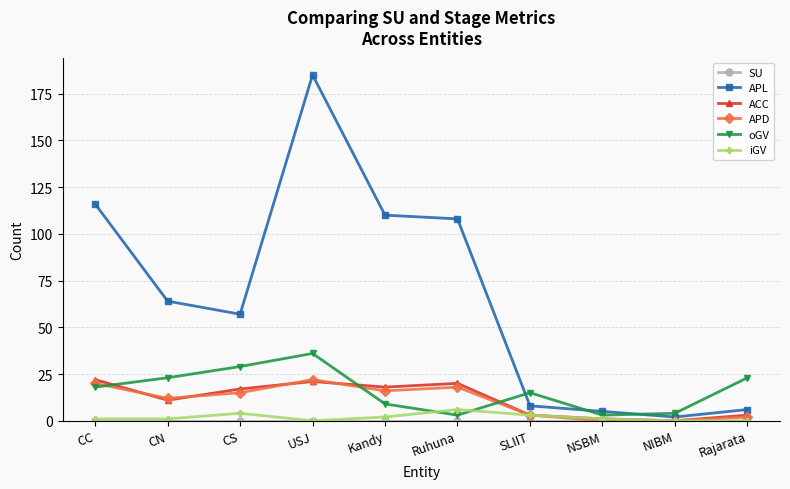

What is the value of the APD point at the 1st from the left?

20